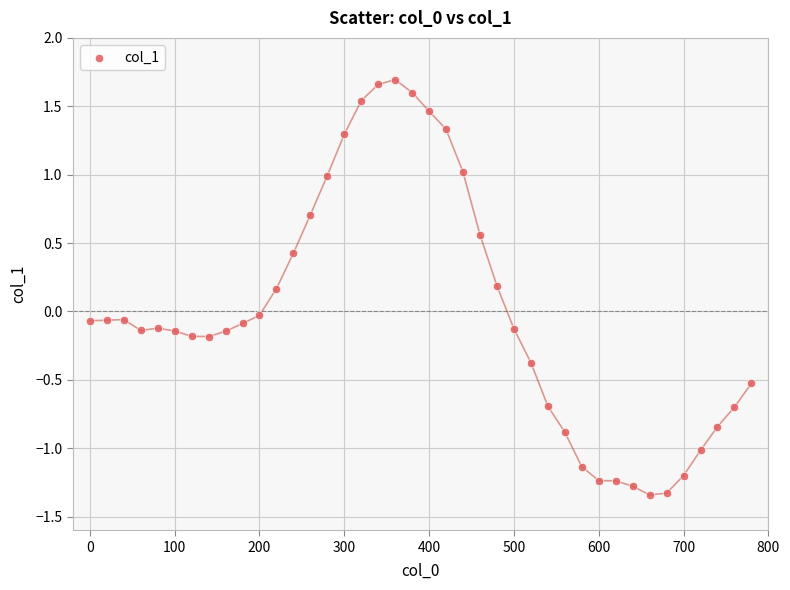

What is the range of Y values (max minus min)?

3.0